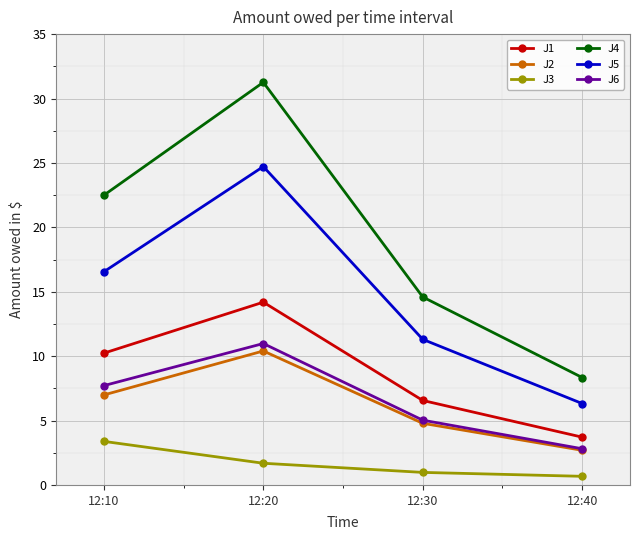

Rank the categories by J2 value from highest to lowest.

12:20, 12:10, 12:30, 12:40